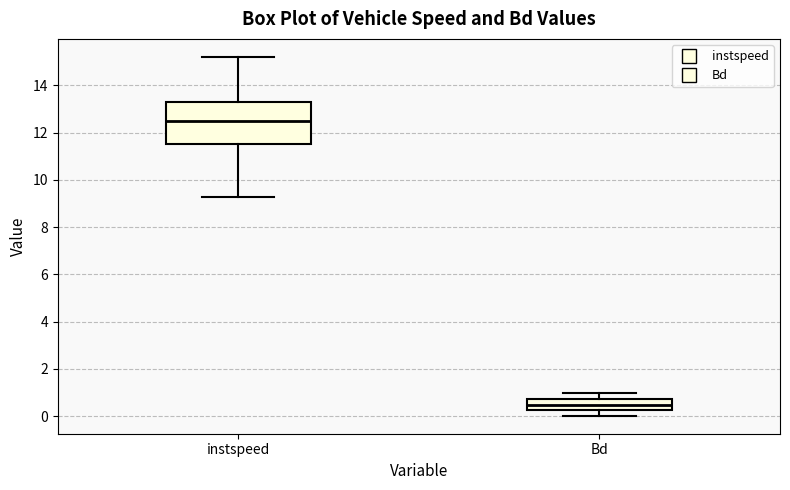

Which box's median line is the highest?

instspeed